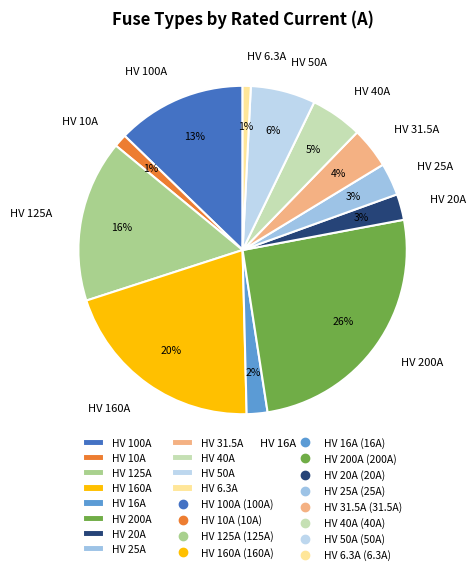

How many slices are in this pie chart?

12